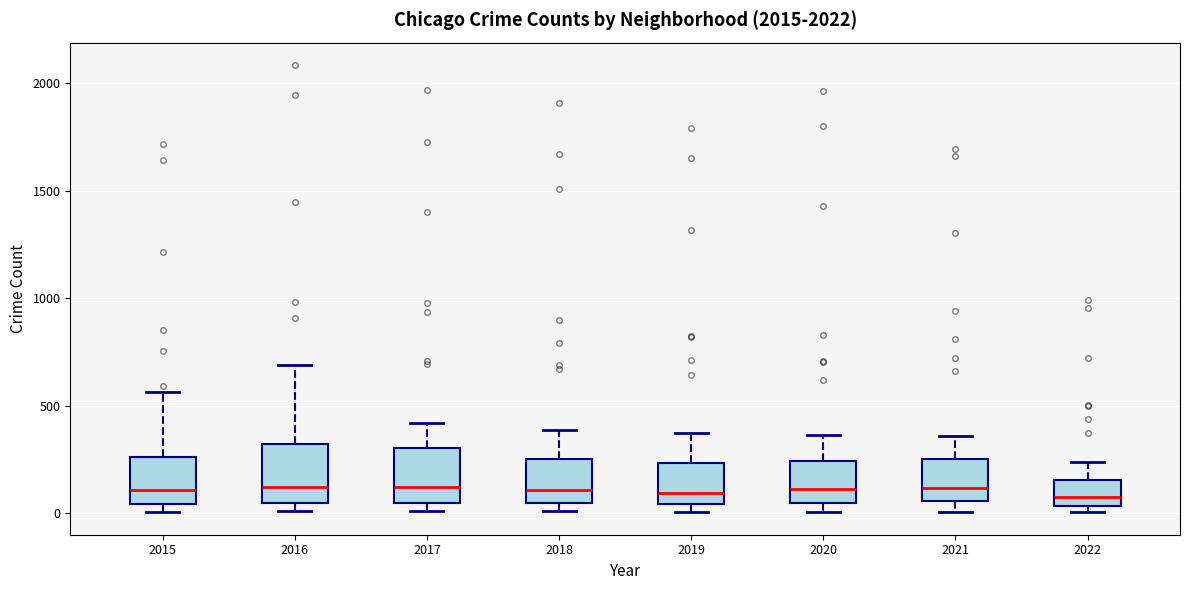

Reading left to right, transcribe this box plot: for each box, give where its median line is, the range the box spans, and where its two whiskers end, as read against the y-axis. The values are not printed on the chart, so give them approximately, as read against the axis.

2015: median 100, box 50 to 250, whiskers 0 to 550
2016: median 150, box 50 to 300, whiskers 0 to 700
2017: median 100, box 50 to 300, whiskers 0 to 400
2018: median 100, box 50 to 250, whiskers 0 to 400
2019: median 100, box 50 to 250, whiskers 0 to 400
2020: median 100, box 50 to 250, whiskers 0 to 350
2021: median 100, box 50 to 250, whiskers 0 to 350
2022: median 100, box 50 to 150, whiskers 0 to 250